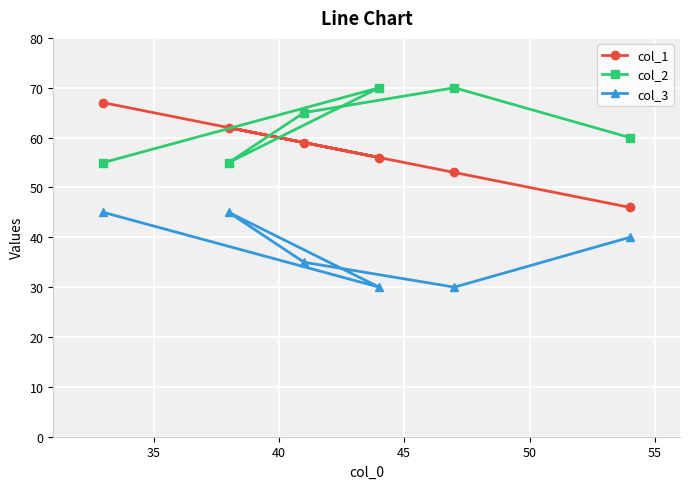

What are all the series names shown in the legend?

col_1, col_2, col_3